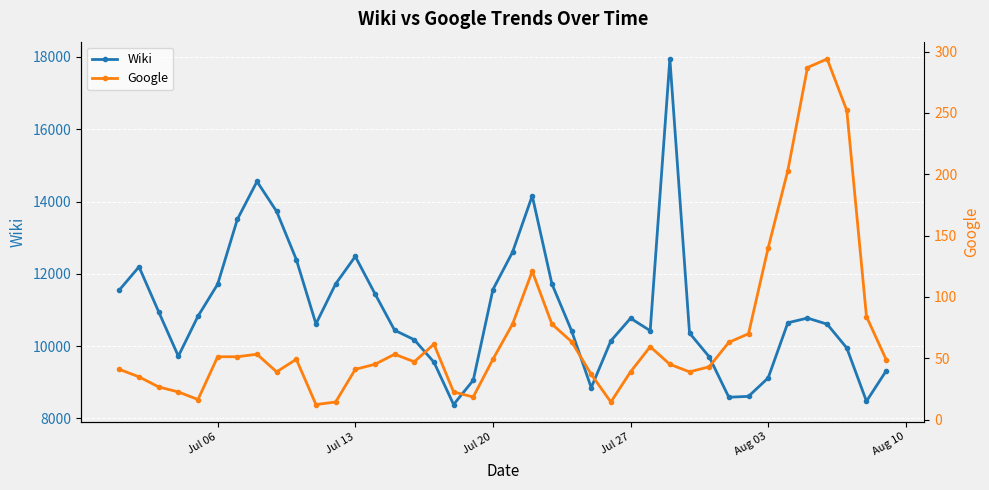

What is the highest value of the Wiki series?

17946